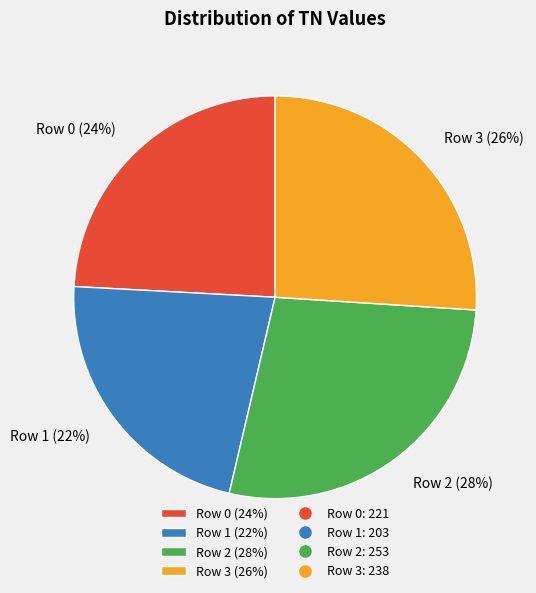

Approximately how many times larger is the value at Row 0 compared to Row 1?

1.1